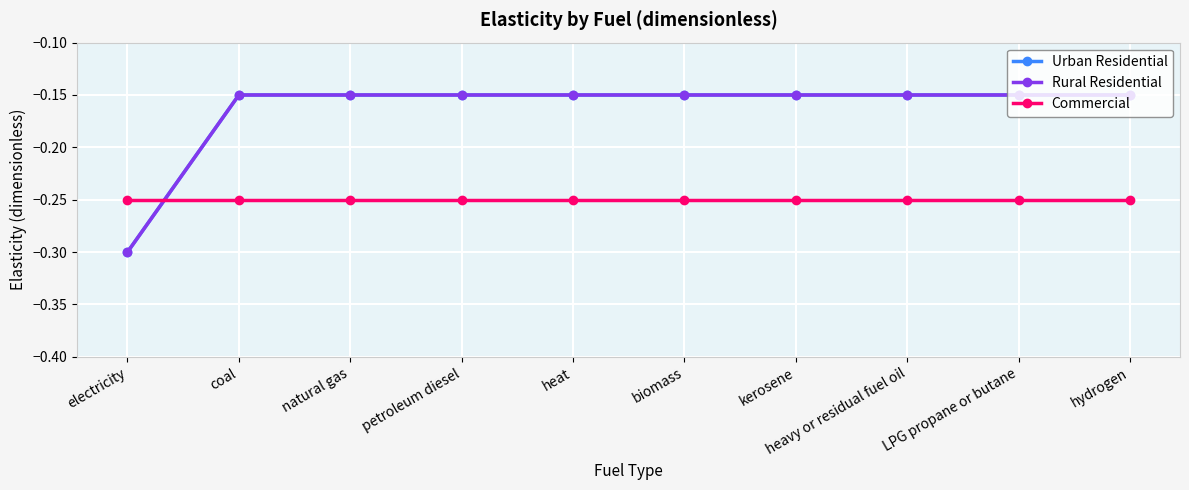

How many lines are shown in the chart?

3